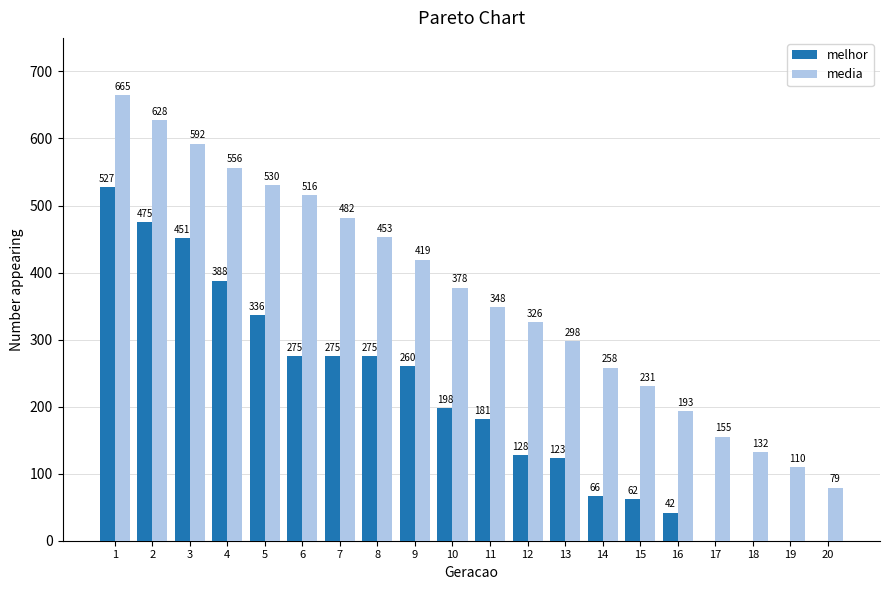

Which series has the largest range (max minus min)?

media